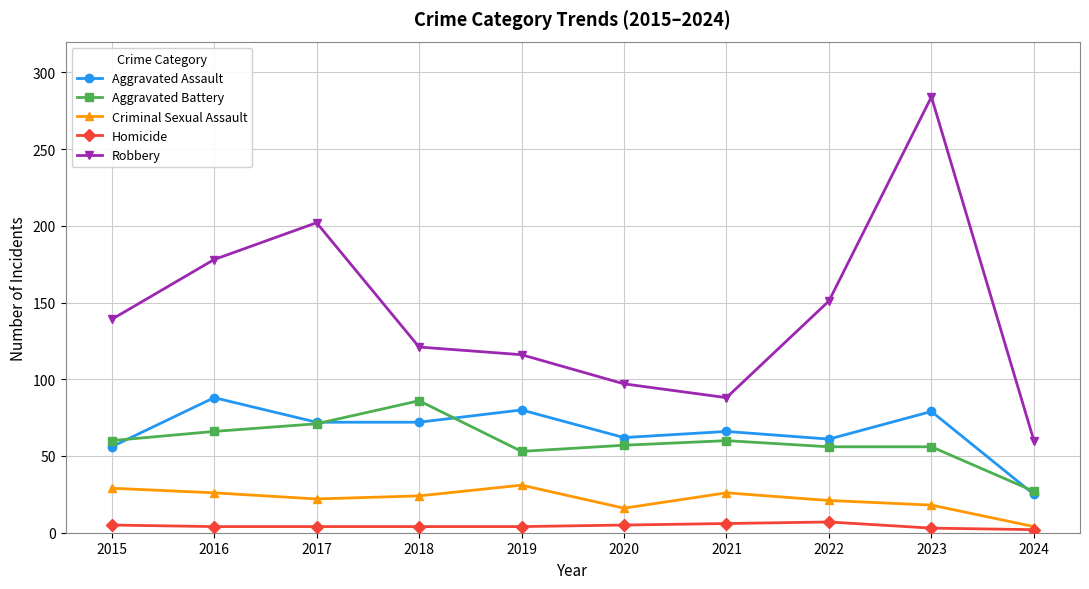

At which label does Criminal Sexual Assault first exceed 24?

2015